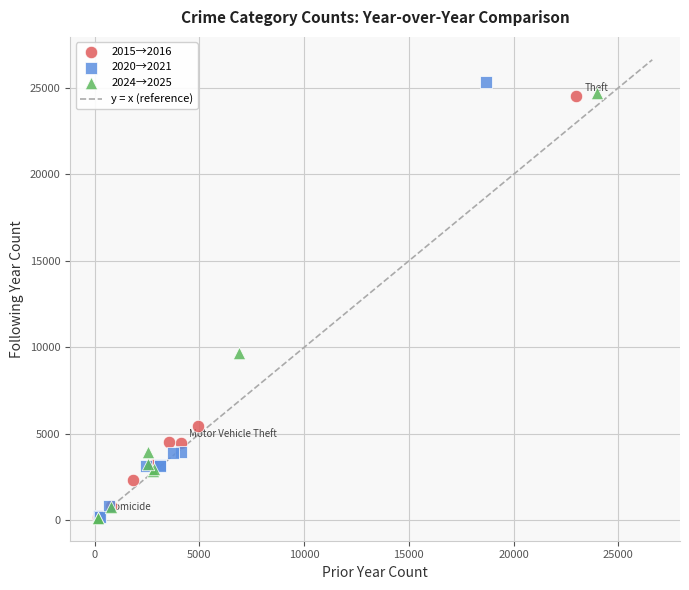

Which series has the largest Y range (max minus min)?

2020→2021